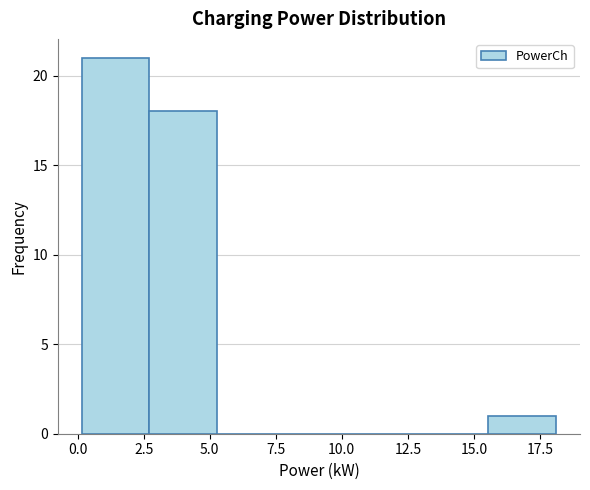

Reading left to right, list every bar in this chart as the range it spans on the x-axis followed by its height. Neither the bar edges nor the heights are printed on the chart, so give them approximately, as read against the axes.

0.0 to 2.5: 21
2.5 to 5.5: 18
5.5 to 8.0: 0
8.0 to 10.5: 0
10.5 to 13.0: 0
13.0 to 15.5: 0
15.5 to 18.0: 1